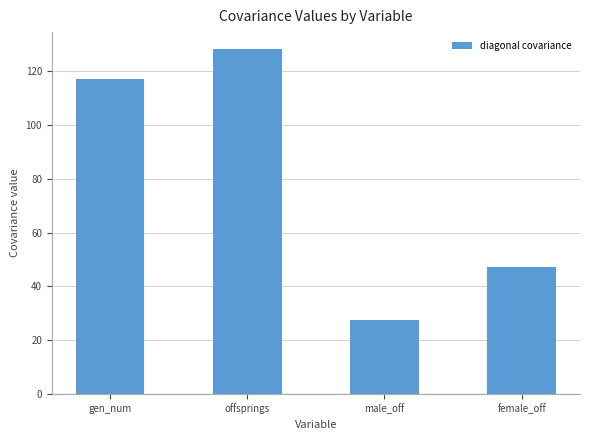

What is the approximate value at gen_num?

117.2